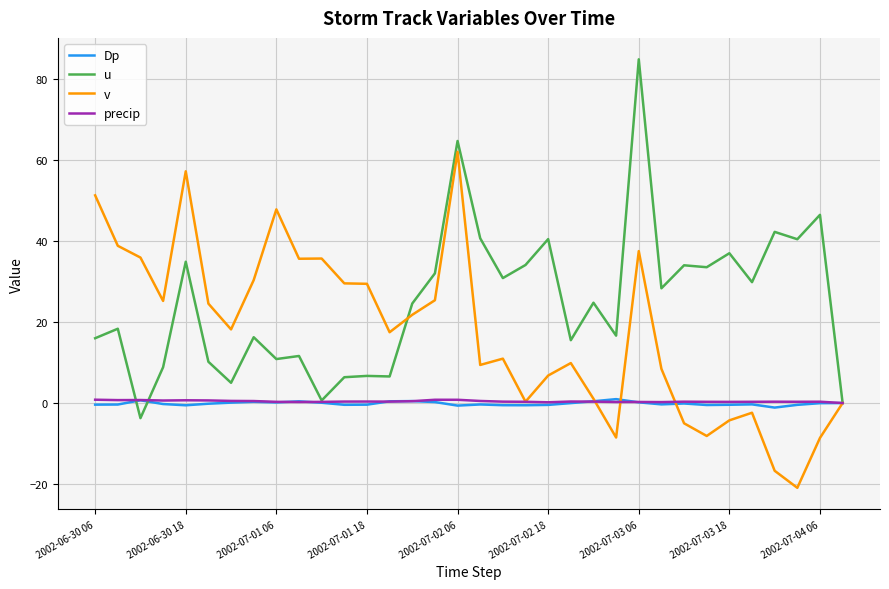

What is the maximum value shown in the chart?

84.7